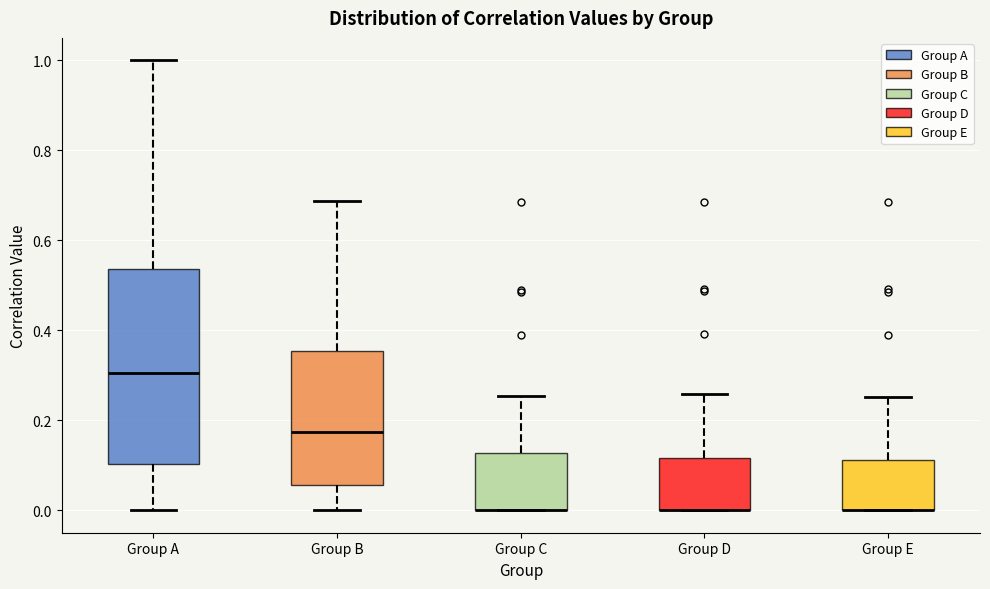

Where is the upper edge of the box for Group E on the y-axis? The values are not printed on the chart, so give them approximately, as read against the axis.

0.12